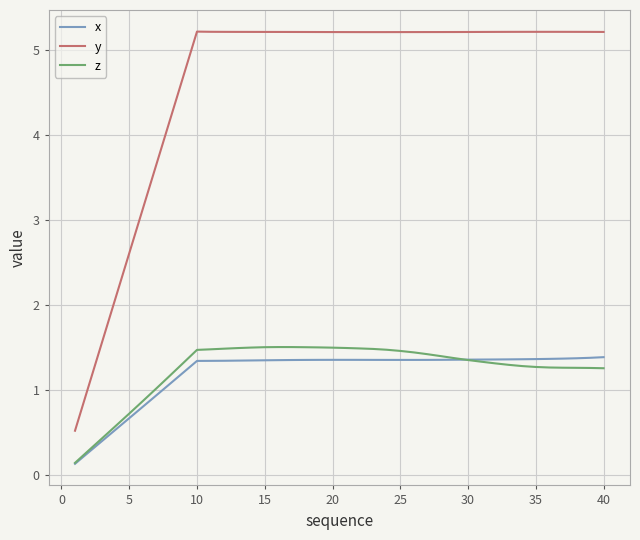

Which series has the largest total across all categories?

y